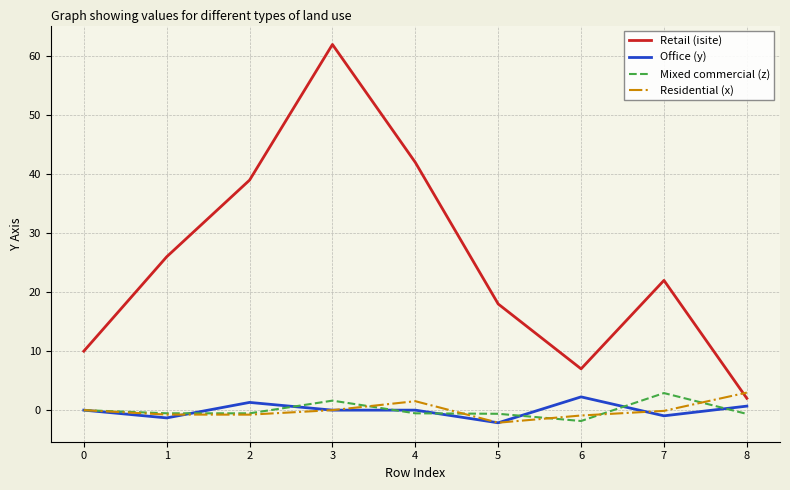

Which label corresponds to the largest value in the chart?

3